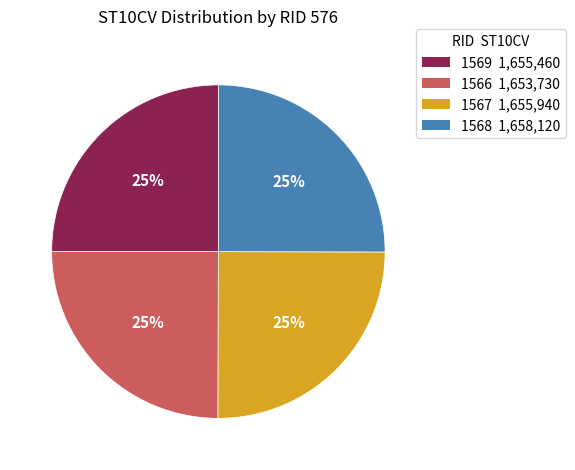

What is the ratio of the value at 1569 to the value at 1566?

1.0